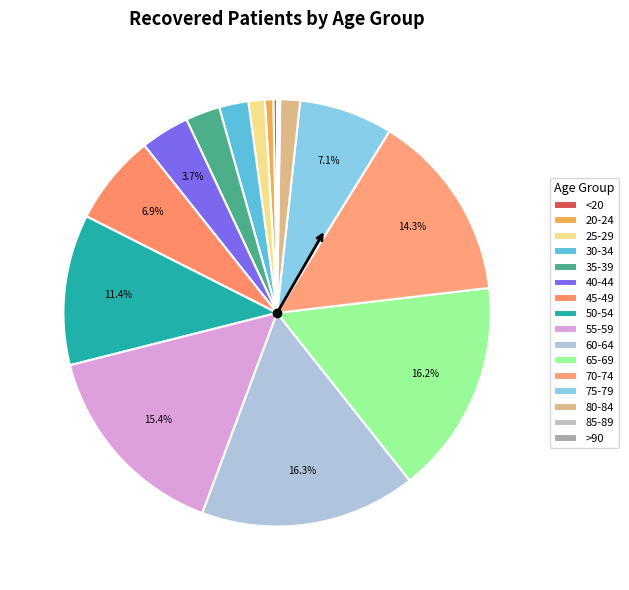

How many slices are in this pie chart?

16